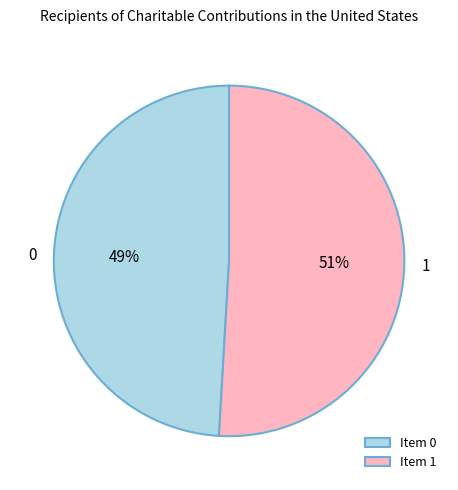

To the nearest percent, what is the combined percentage of 0 and 1?

100%